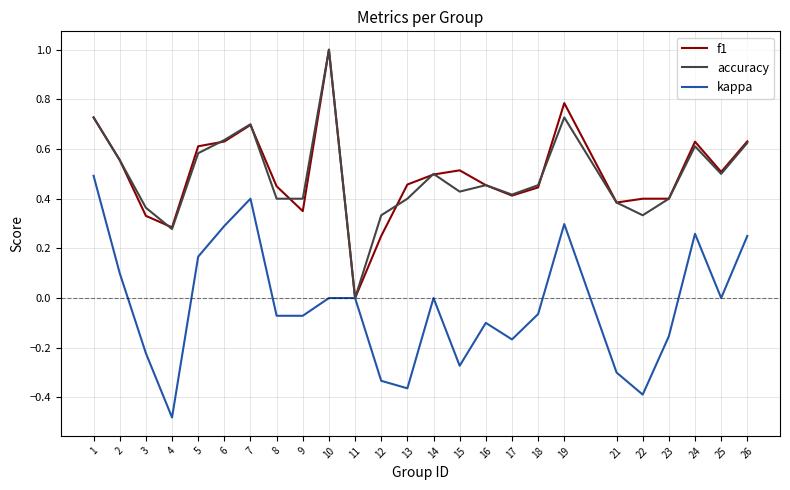

How many values in f1 are above zero?

24